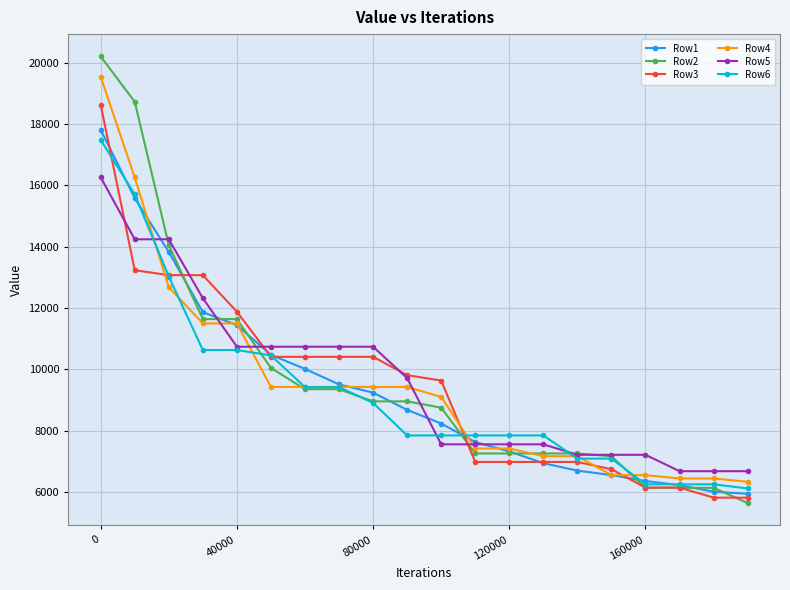

What is the maximum value for Row1?

17815.4